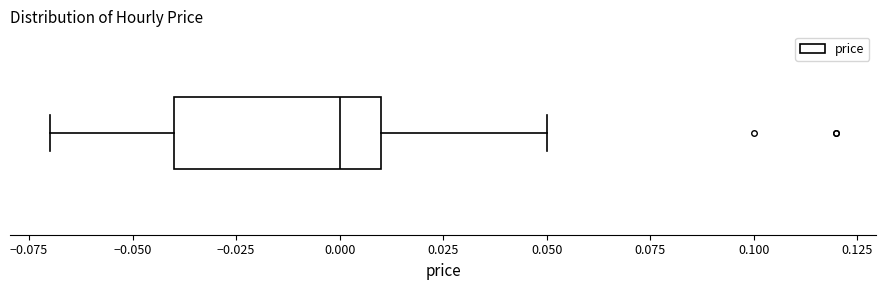

Where does the median line of the box sit on the x-axis? The values are not printed on the chart, so give them approximately, as read against the axis.

0.00